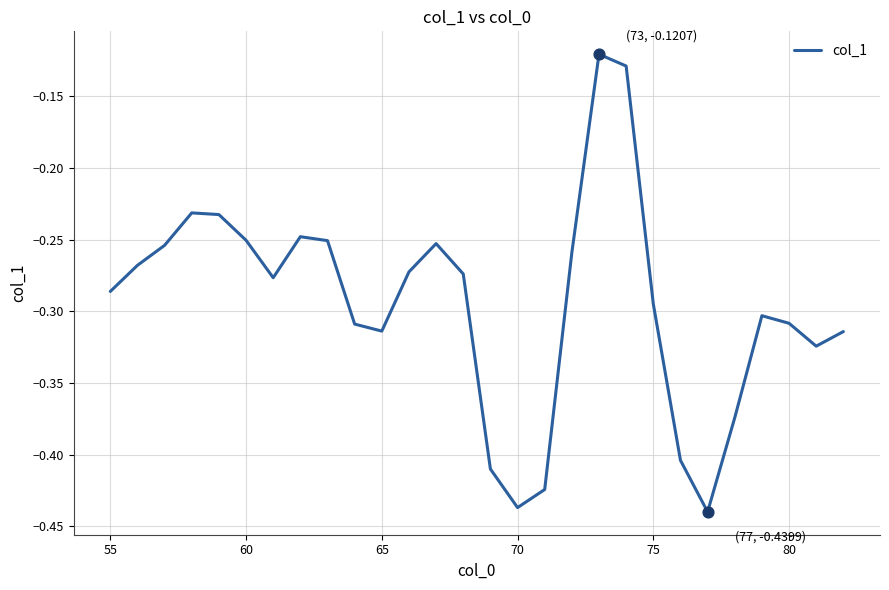

What is the difference between the maximum and minimum values?

0.3